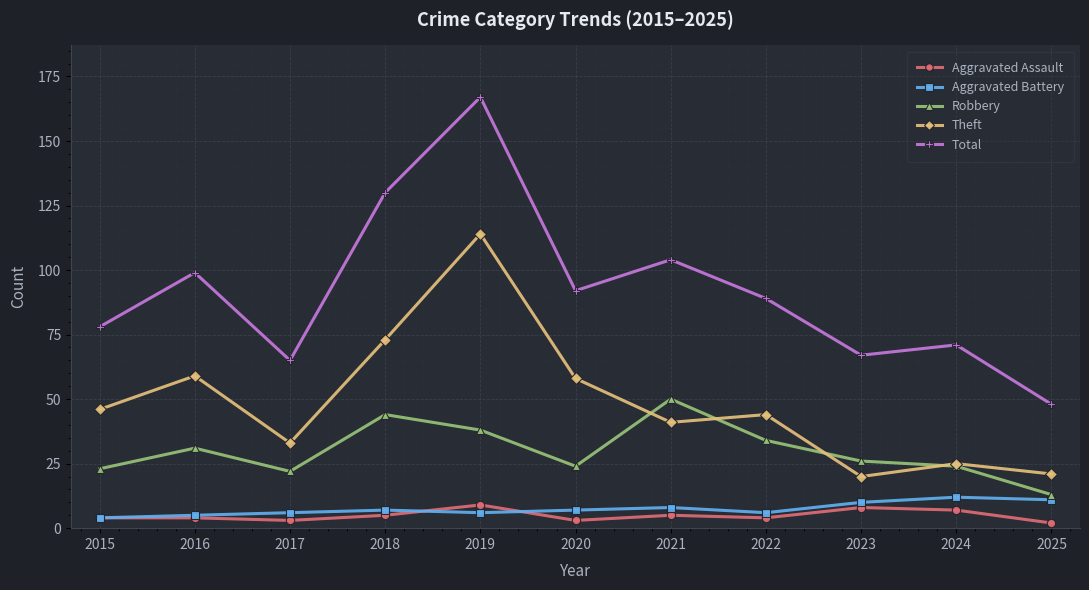

True or false: Total and Aggravated Battery cross at least once.

False